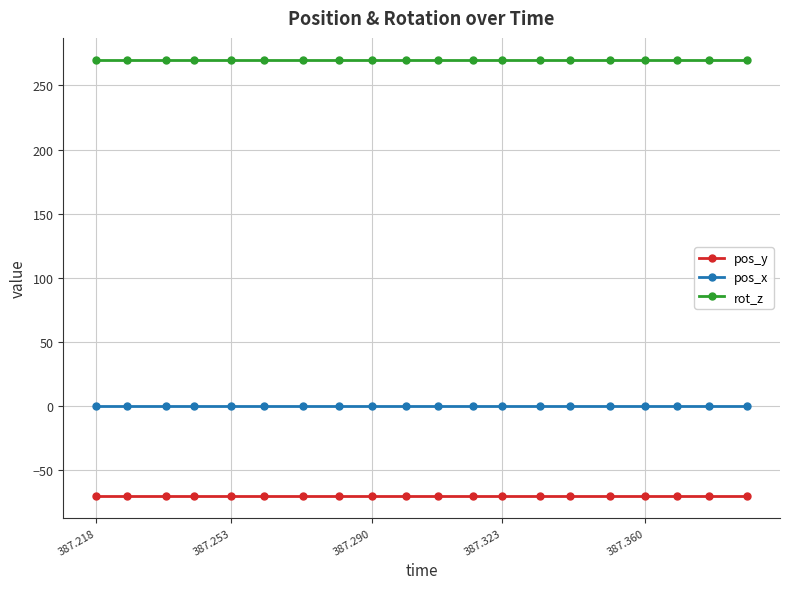

List the series in order of their overall mean, lowest first.

pos_y, pos_x, rot_z